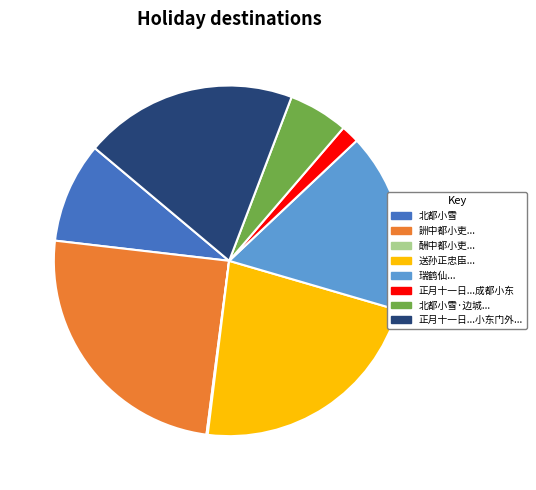

Is there any slice that represents more than half of the pie?

No